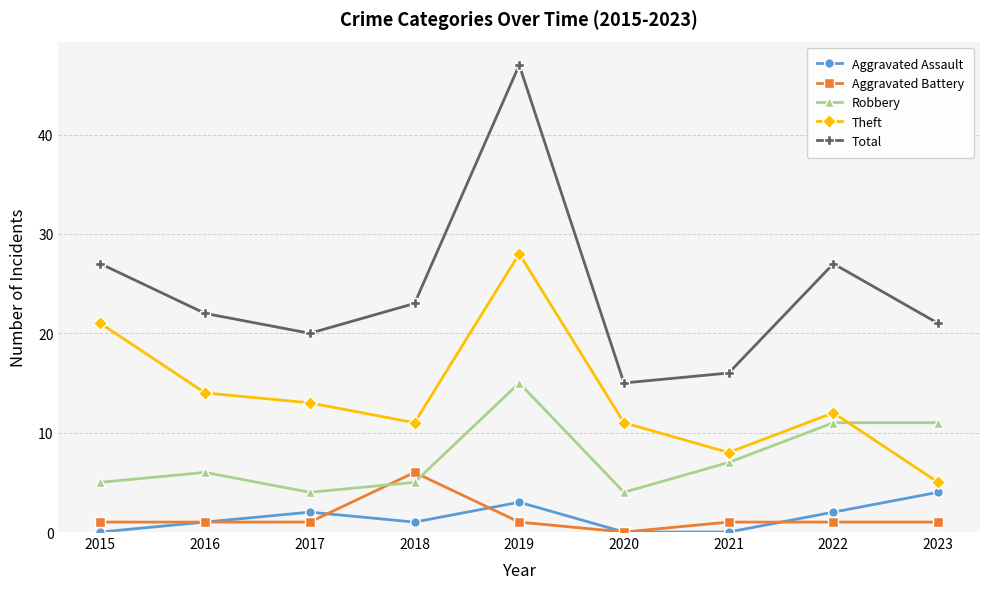

Reading left to right, extract all data points from this chart.

Aggravated Assault: 2015=0	2016=1	2017=2	2018=1	2019=3	2020=0	2021=0	2022=2	2023=4
Aggravated Battery: 2015=1	2016=1	2017=1	2018=6	2019=1	2020=0	2021=1	2022=1	2023=1
Robbery: 2015=5	2016=6	2017=4	2018=5	2019=15	2020=4	2021=7	2022=11	2023=11
Theft: 2015=21	2016=14	2017=13	2018=11	2019=28	2020=11	2021=8	2022=12	2023=5
Total: 2015=27	2016=22	2017=20	2018=23	2019=47	2020=15	2021=16	2022=27	2023=21